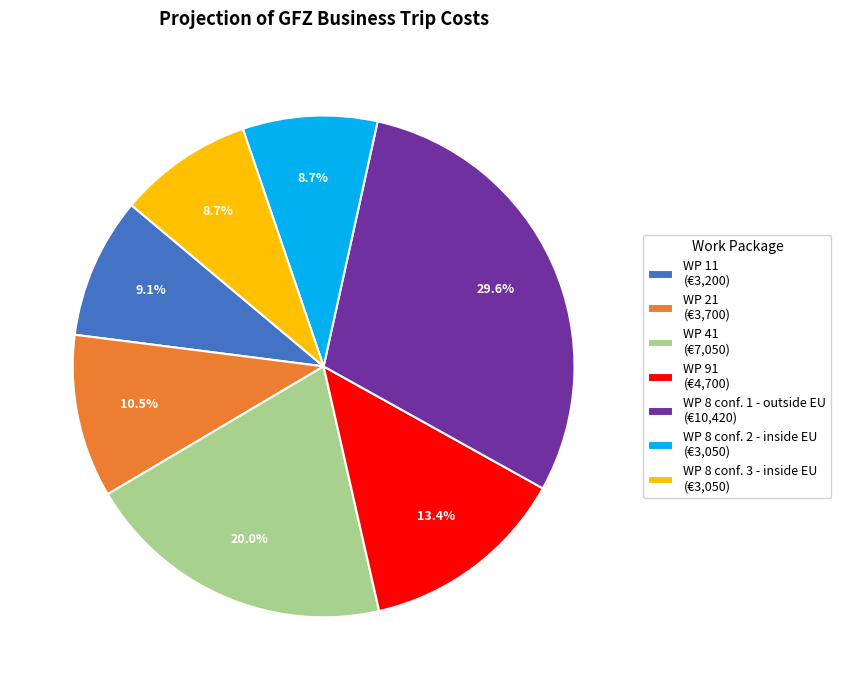

To the nearest percent, what percentage of the pie is WP 91?

13%